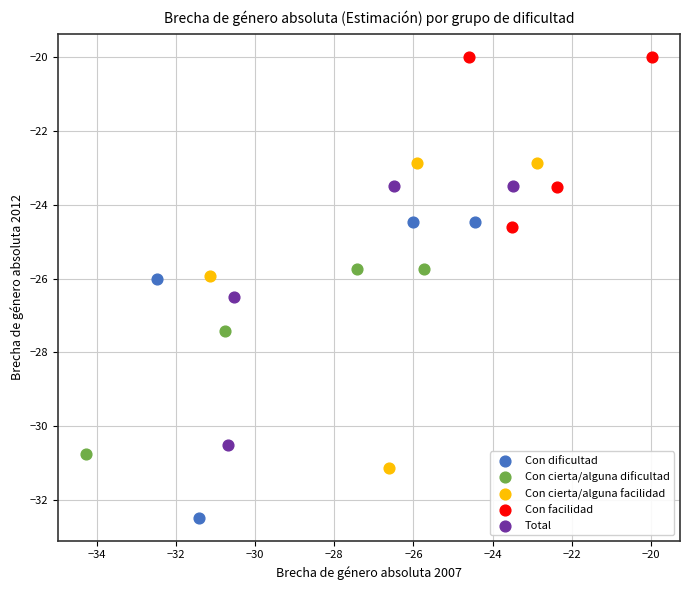

Which series contains the lowest Y value?

Con dificultad